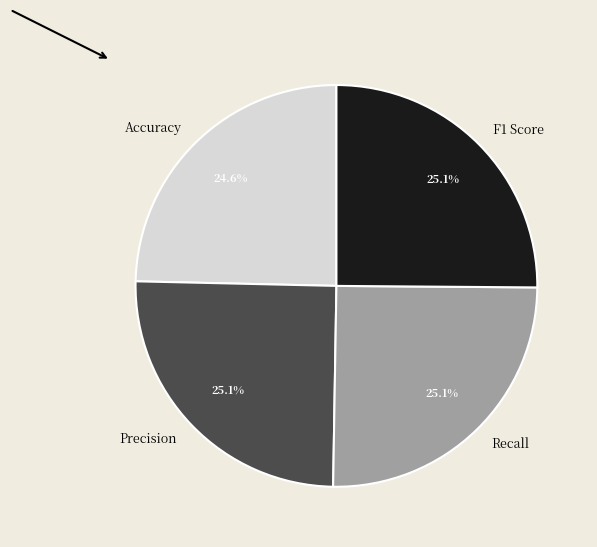

To the nearest percent, what portion does F1 Score represent?

25%